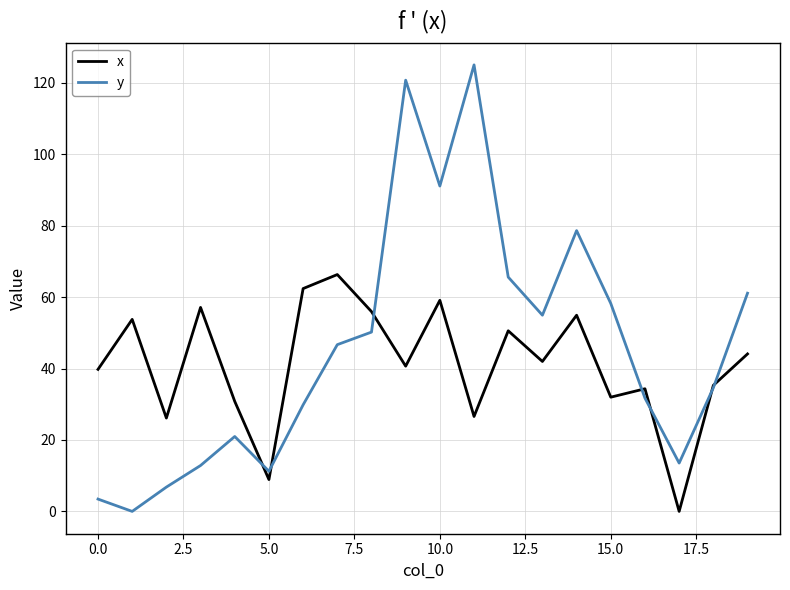

List the series in order of their peak value, lowest first.

x, y